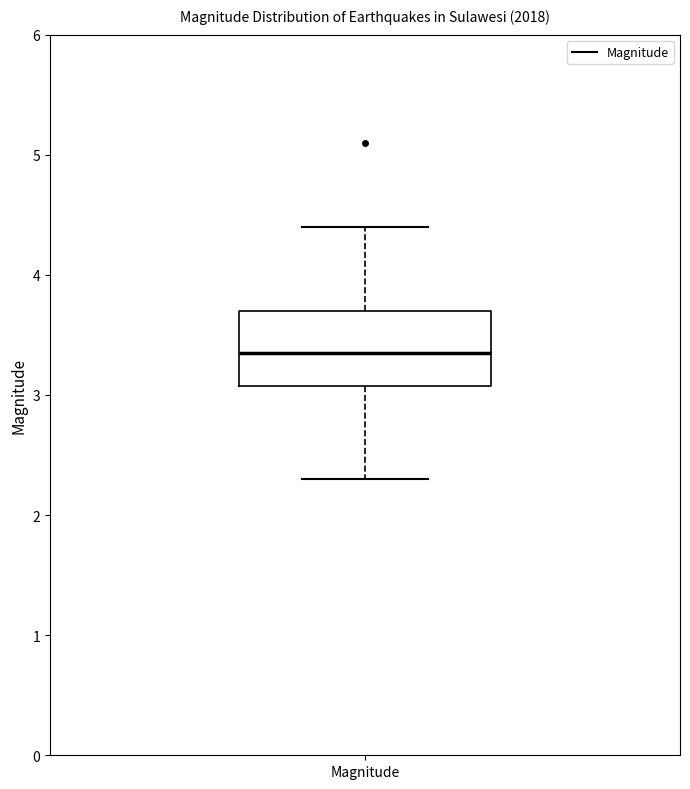

Transcribe this box plot: give where the median line is, the range the box spans, and where the two whiskers end, as read against the y-axis. The values are not printed on the chart, so give them approximately, as read against the axis.

median 3.4, box 3.1 to 3.7, whiskers 2.3 to 4.4